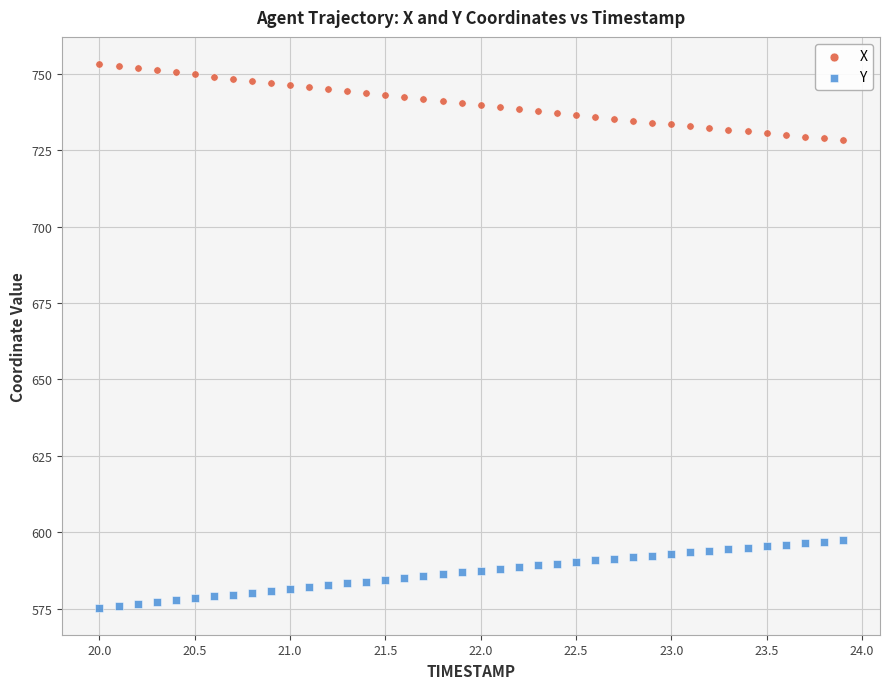

Which series reaches the minimum Y coordinate?

Y